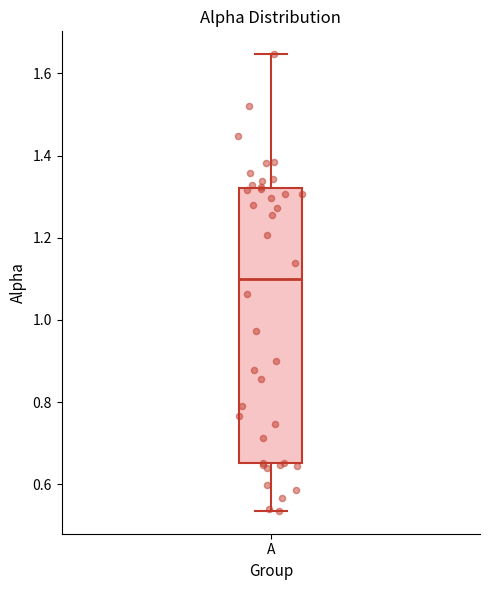

Transcribe this box plot: give where the median line is, the range the box spans, and where the two whiskers end, as read against the y-axis. The values are not printed on the chart, so give them approximately, as read against the axis.

median 1.10, box 0.66 to 1.32, whiskers 0.54 to 1.64